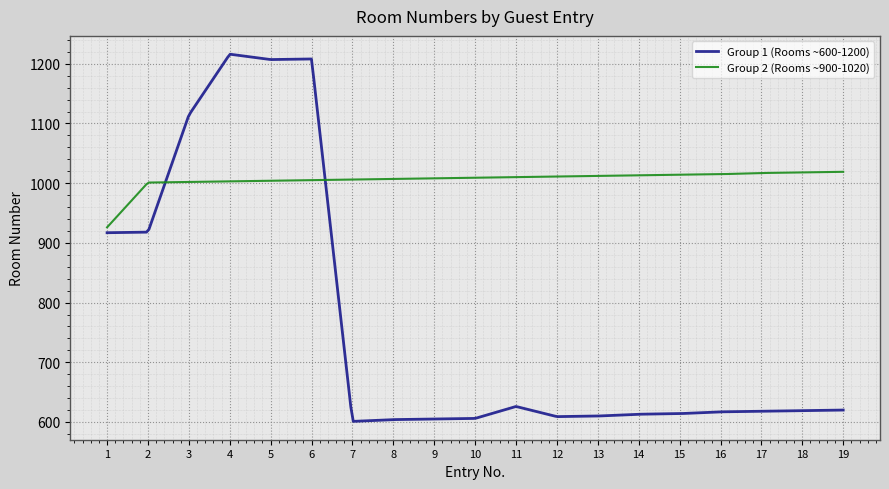

Which series has the widest spread of values?

Group 1 (Rooms ~600-1200)